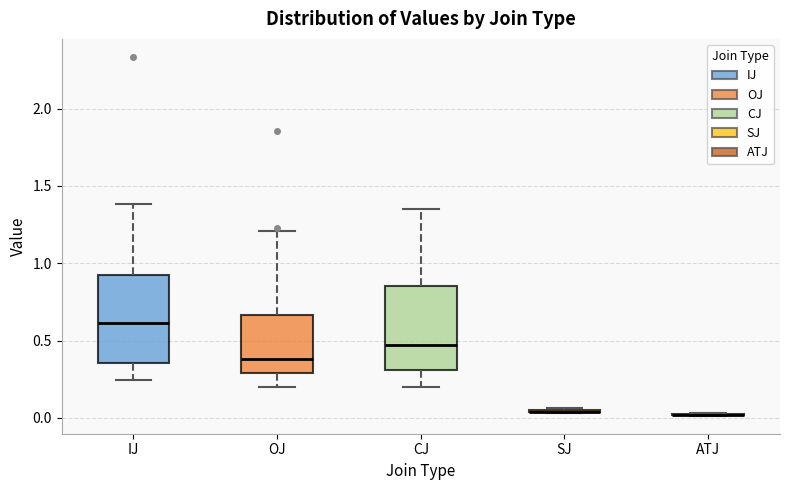

Reading left to right, read every box against the y-axis: the position of its median line, the range the box covers, and the ends of its whiskers. The values are not printed on the chart, so give them approximately, as read against the axis.

IJ: median 0.60, box 0.35 to 0.95, whiskers 0.25 to 1.40
OJ: median 0.40, box 0.30 to 0.65, whiskers 0.20 to 1.20
CJ: median 0.45, box 0.30 to 0.85, whiskers 0.20 to 1.35
SJ: box collapsed to a line at 0.05, whiskers 0.05 to 0.05
ATJ: box collapsed to a line at 0.00, whiskers 0.00 to 0.05